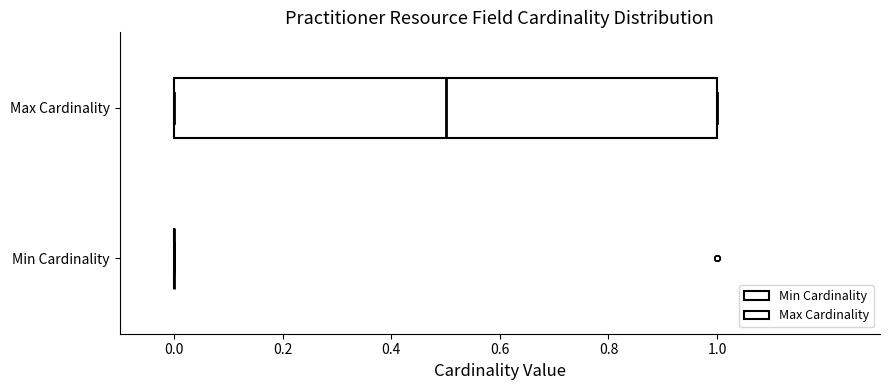

Which box is the widest, from its left edge to its right edge?

Max Cardinality